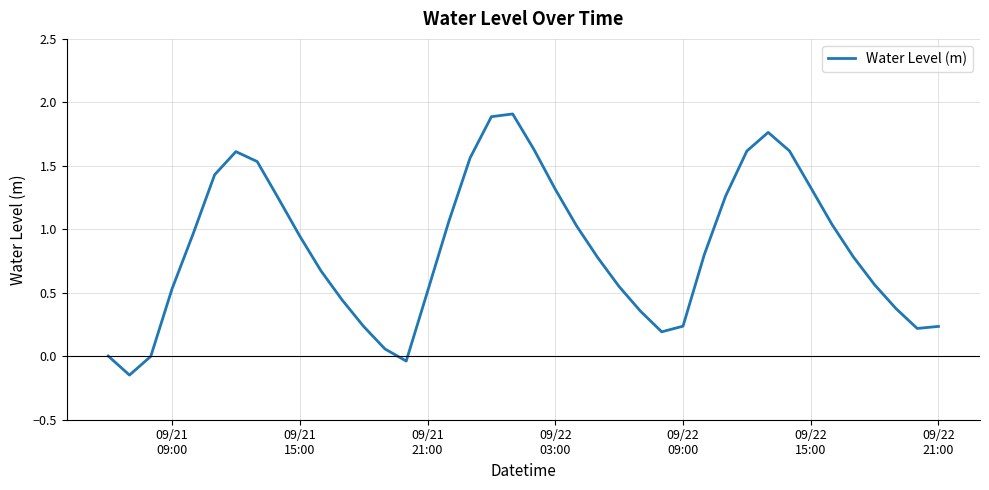

What is the difference between the maximum and minimum values?

2.1